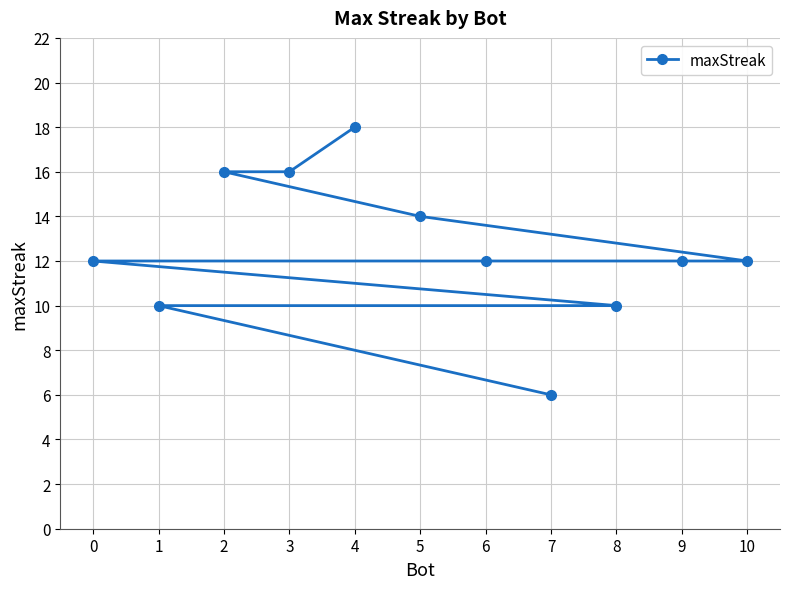

Which has a higher value, 0 or 3?

3